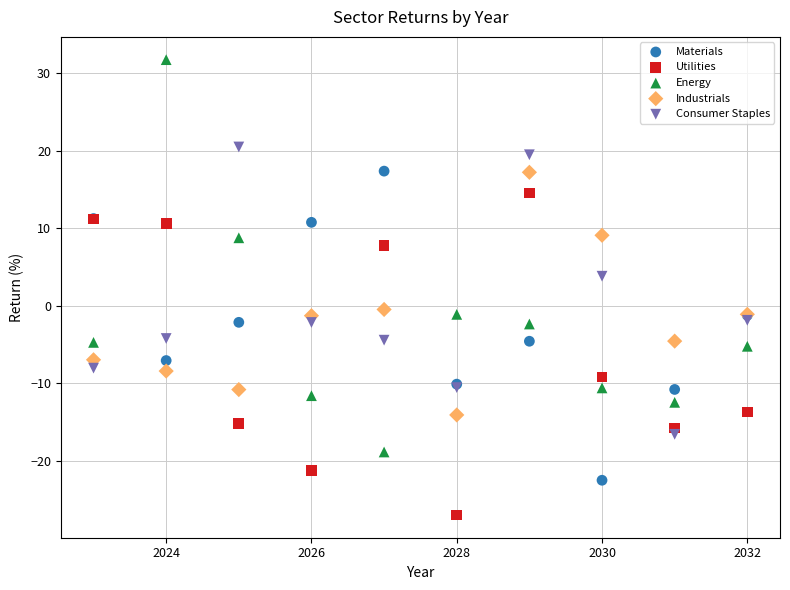

Across all series, what Y value is closest to 2?

3.8